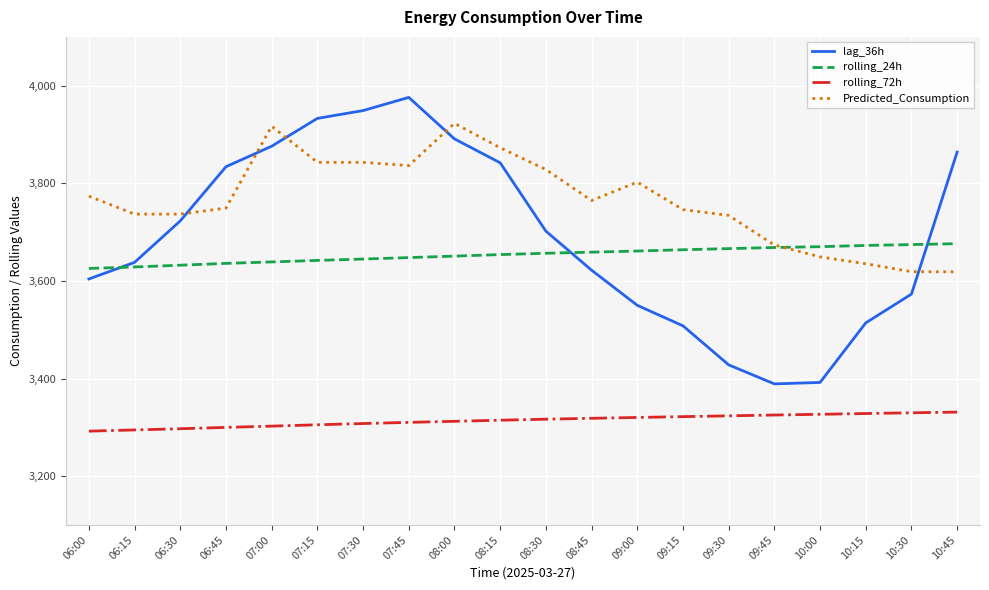

Between 06:45 and 10:30, which series saw the biggest shift?

lag_36h